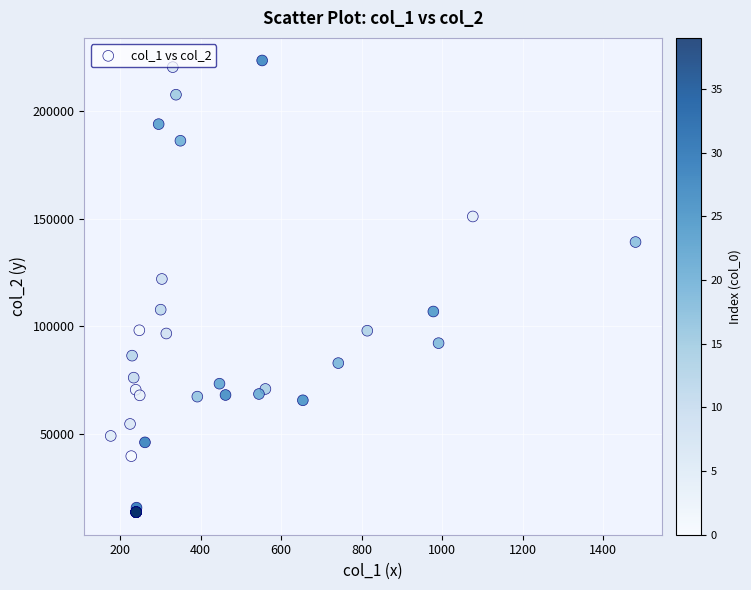

What Y value in the scatter plot is closest to 118498?

121905